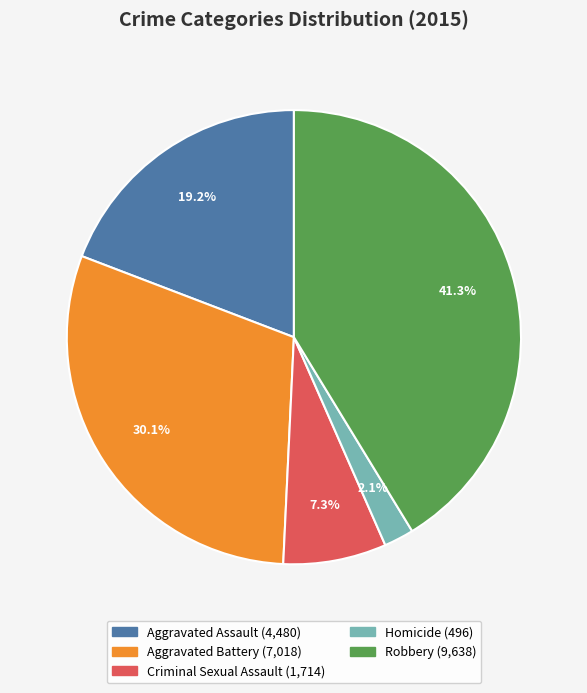

What percentage is NOT represented by Aggravated Battery?

69.9%